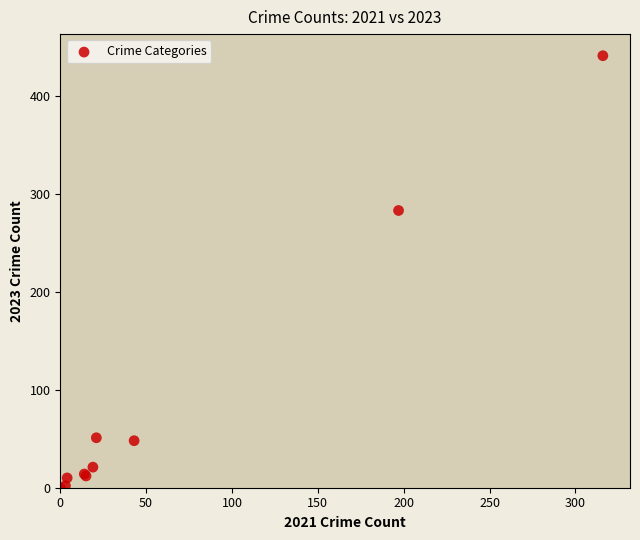

What Y value in the scatter plot is closest to 220?

283